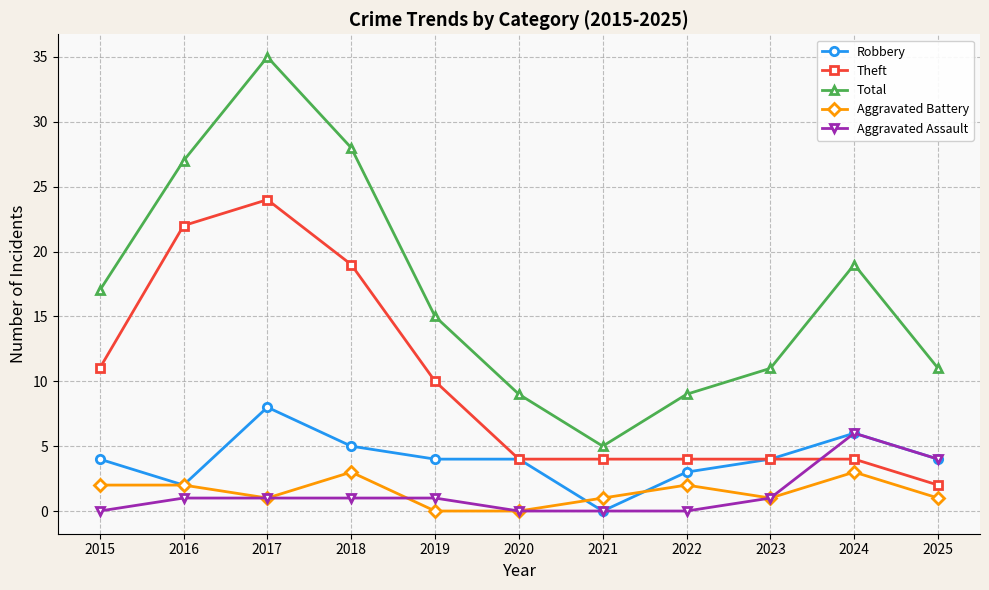

Does the chart display data point markers on the line(s)?

Yes